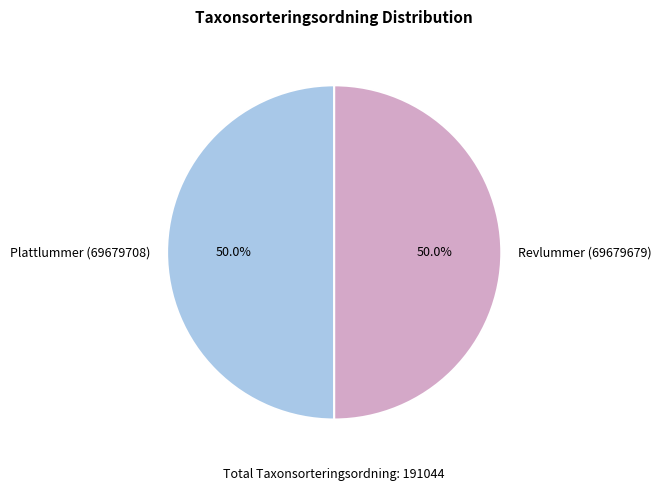

What is the ratio of the value at Plattlummer (69679708) to the value at Revlummer (69679679)?

1.0